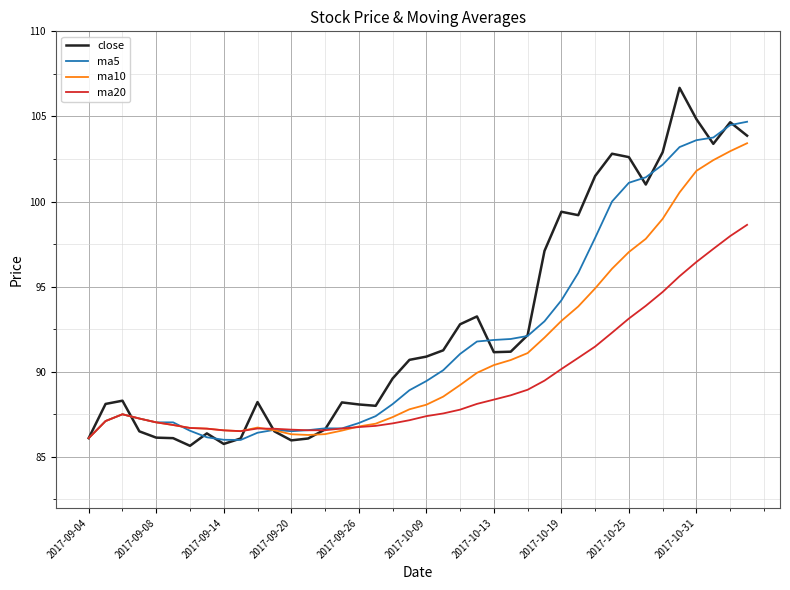

What is the maximum value shown in the chart?

106.7